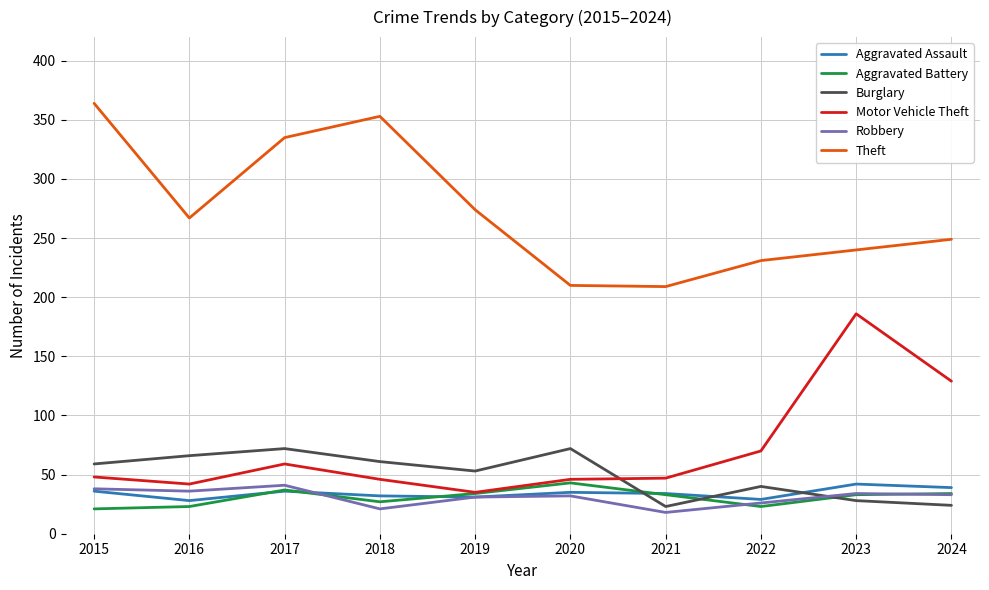

The Theft series shows 267 at 2016. True or false?

True